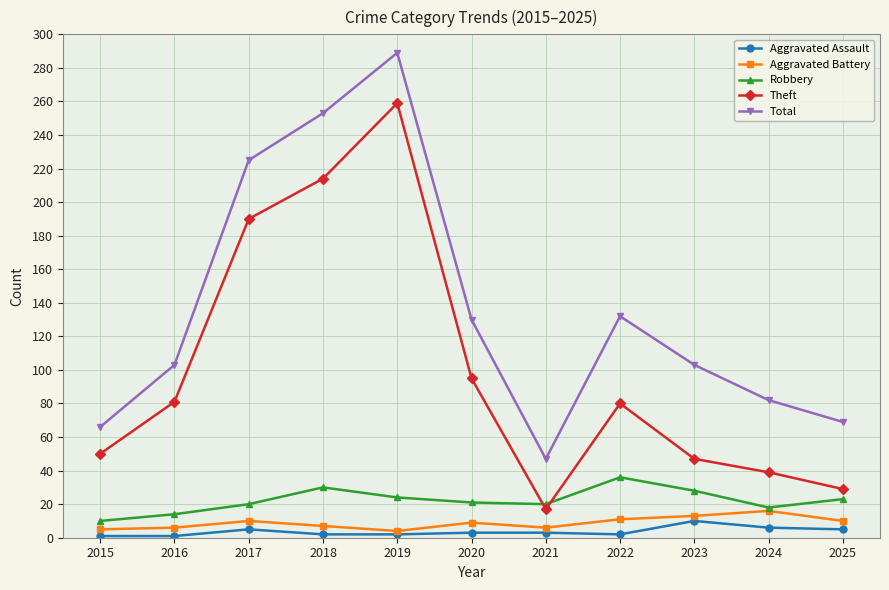

At how many categories does at least one series exceed 146?

3